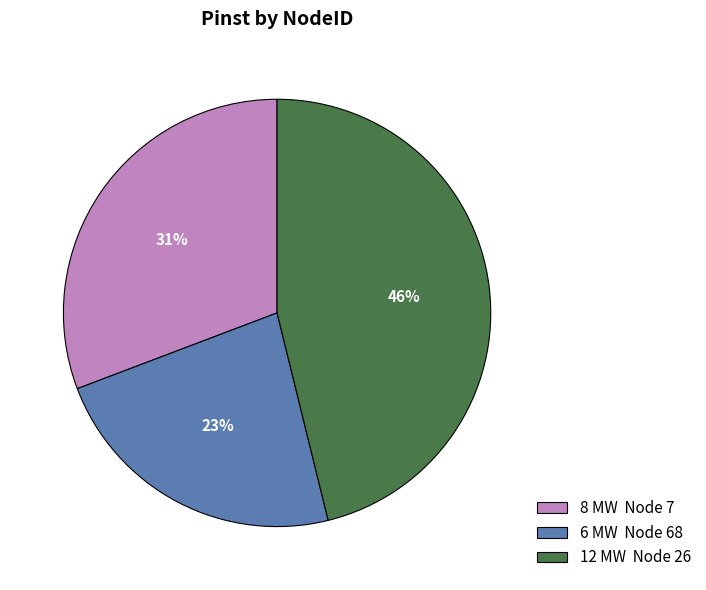

Is there a majority slice in this chart?

No